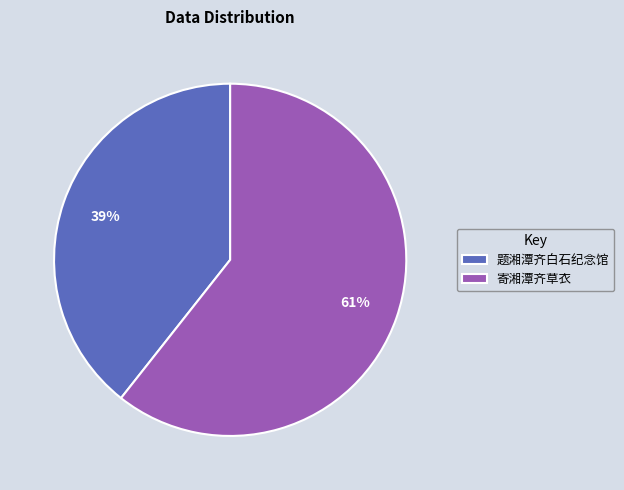

How many slices are in this pie chart?

2